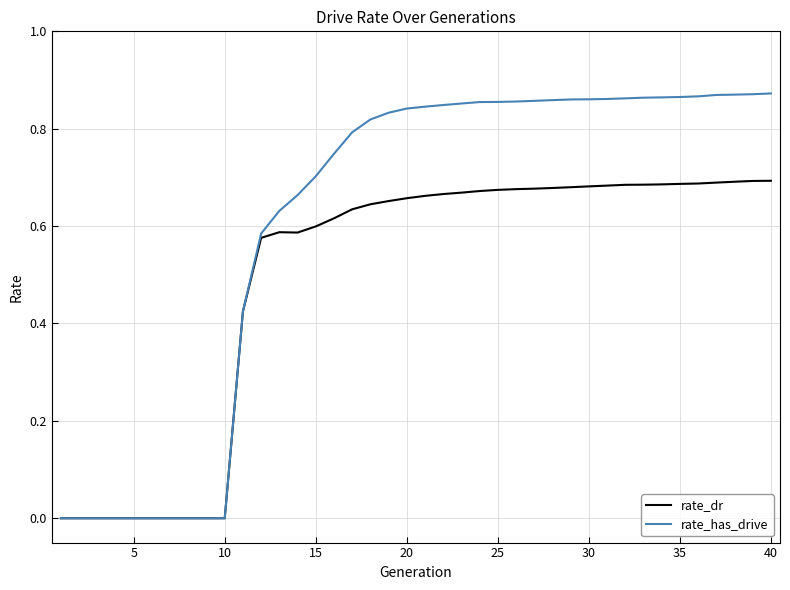

Which series has the widest spread of values?

rate_has_drive